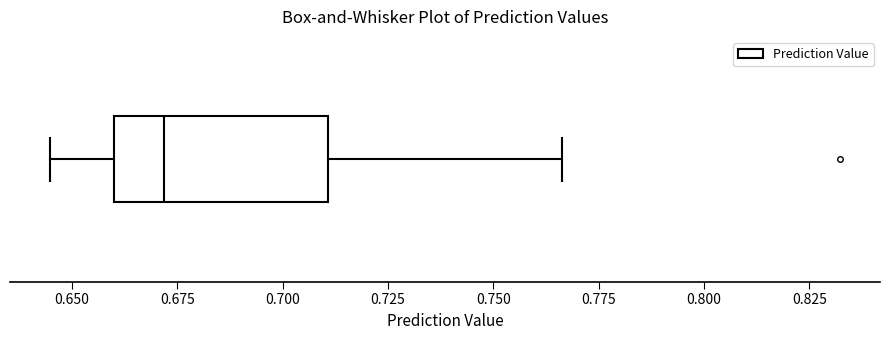

Where is the right edge of the box on the x-axis? The values are not printed on the chart, so give them approximately, as read against the axis.

0.710